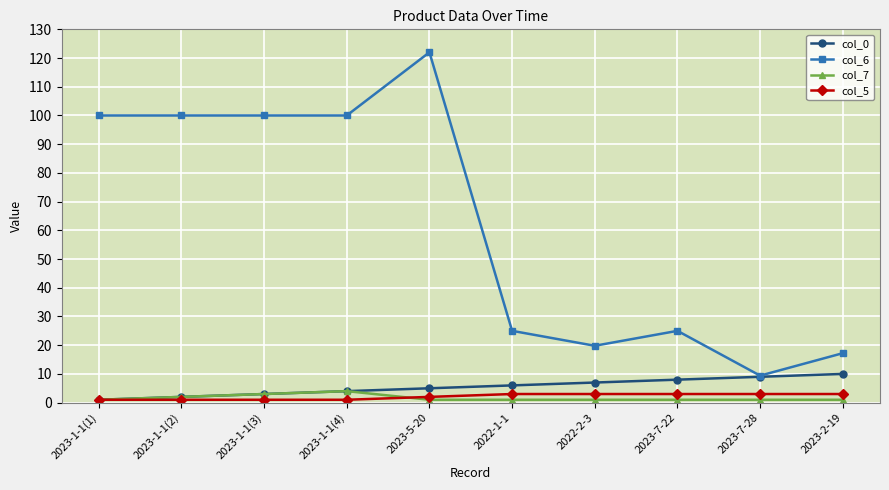

Does the chart have visible grid lines?

Yes